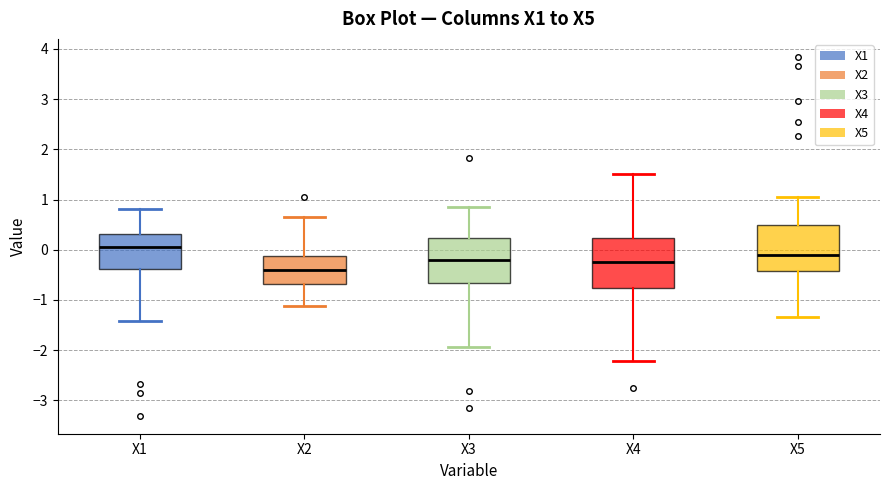

Where does the upper whisker of the box for X4 end on the y-axis? The values are not printed on the chart, so give them approximately, as read against the axis.

1.5